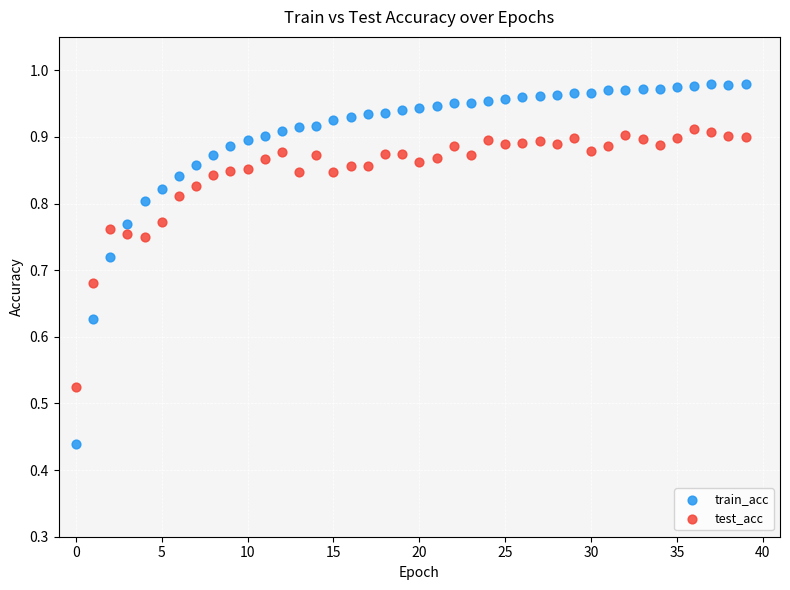

What are all the series names shown in the legend?

train_acc, test_acc